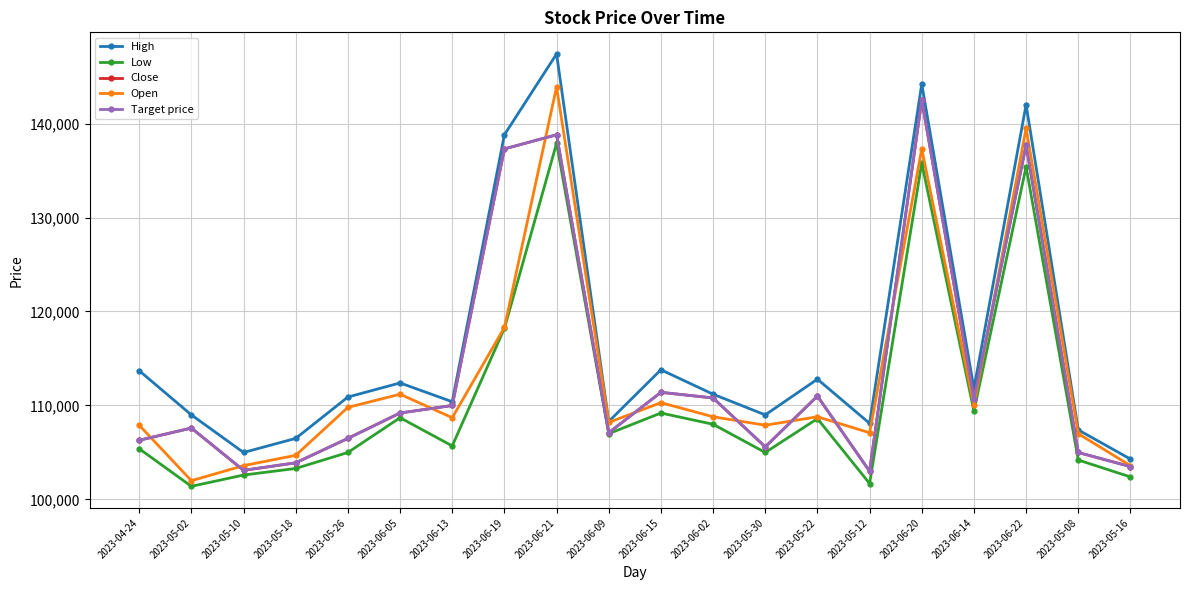

Where do Target price and Open first cross each other?

2023-04-24 and 2023-05-02